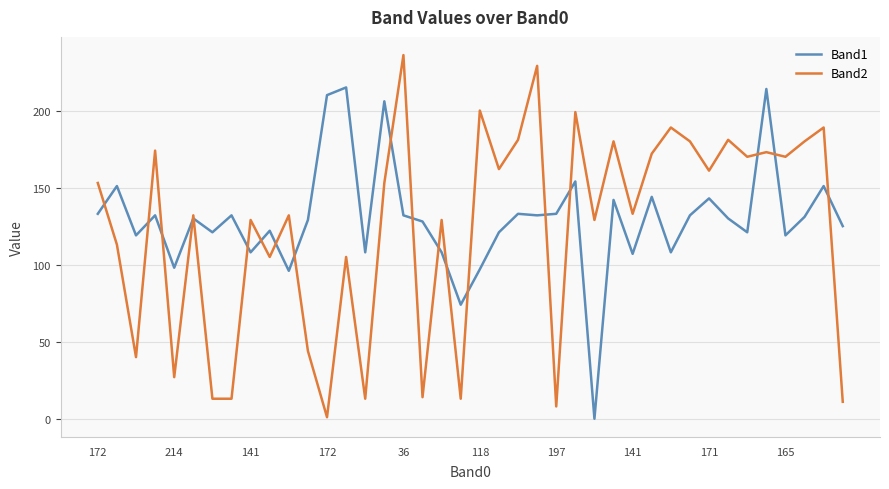

Which series has the widest spread of values?

Band2